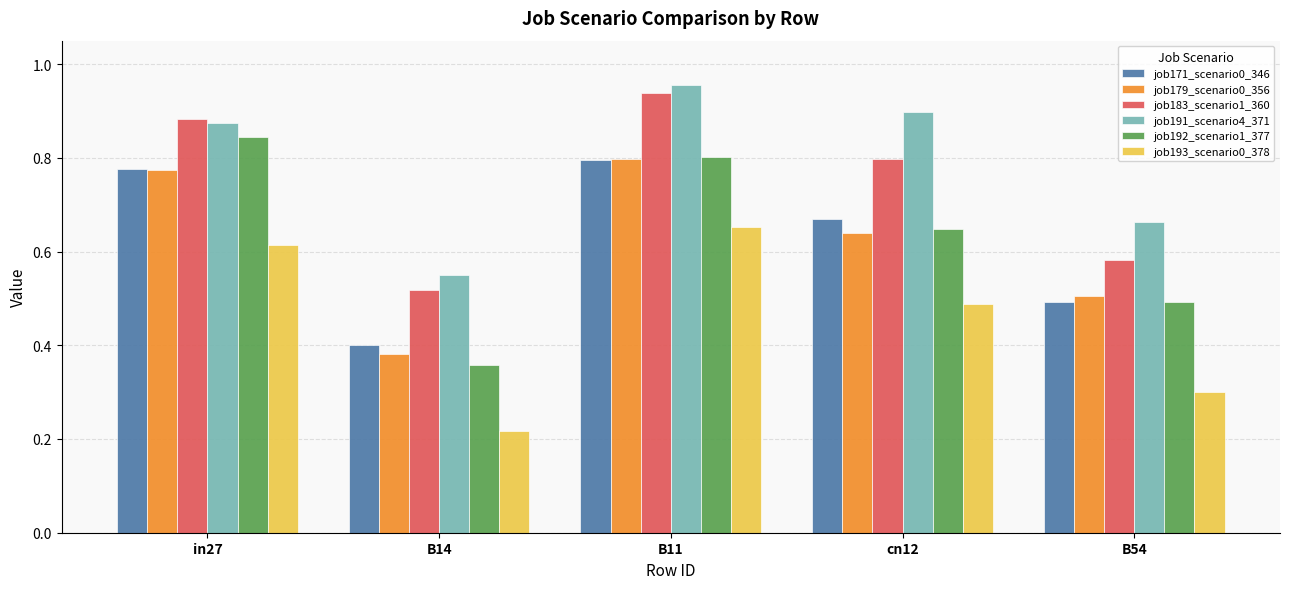

Count the job179_scenario0_356 values in the range 0 to 1.

5